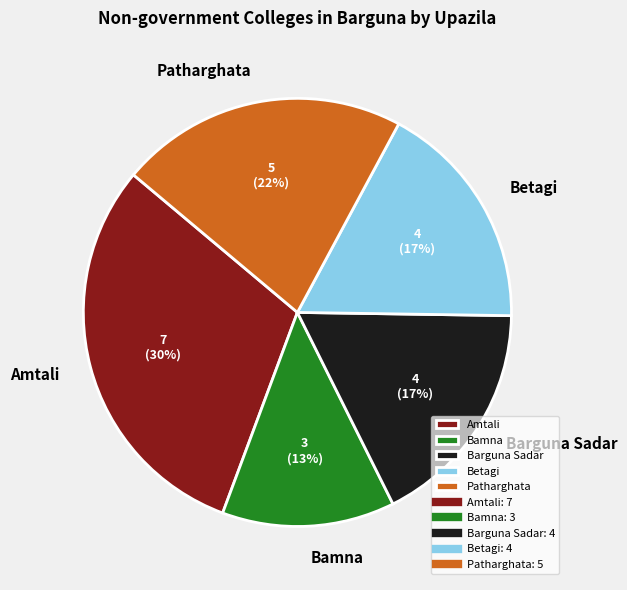

Do Betagi and Amtali together represent more than half of the pie?

No